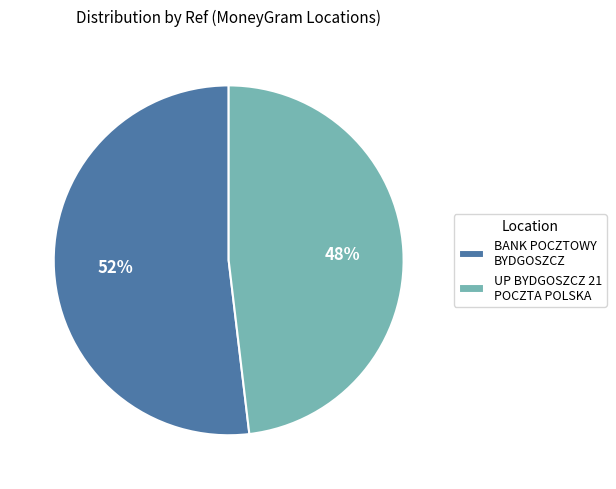

How many slices are in this pie chart?

2